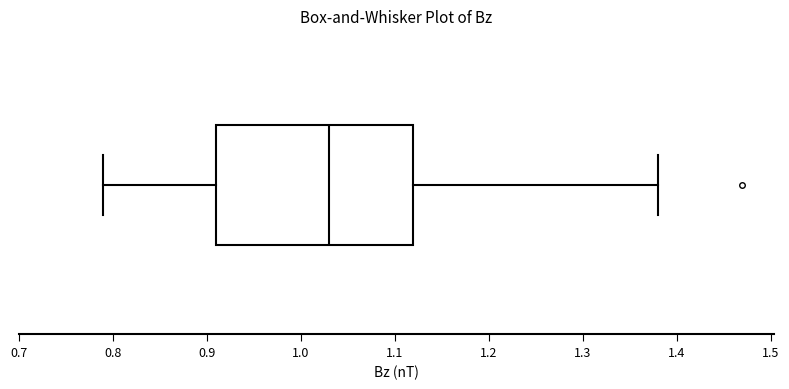

Read this box plot against the x-axis: the position of the median line, the range covered by the box, and the ends of both whiskers. The values are not printed on the chart, so give them approximately, as read against the axis.

median 1.03, box 0.91 to 1.12, whiskers 0.79 to 1.38